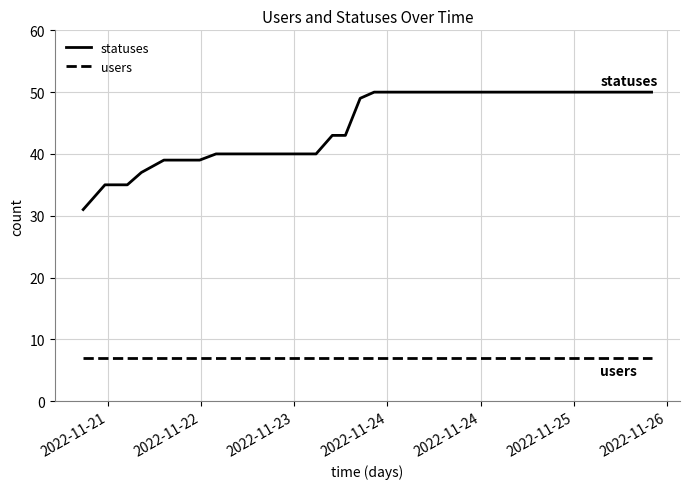

Which series has the largest total across all categories?

statuses